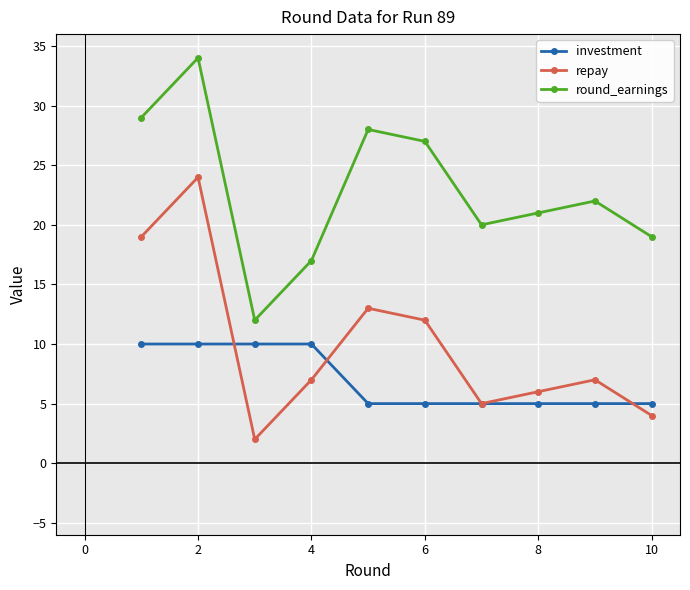

Rank the series by their average value, from highest to lowest.

round_earnings, repay, investment